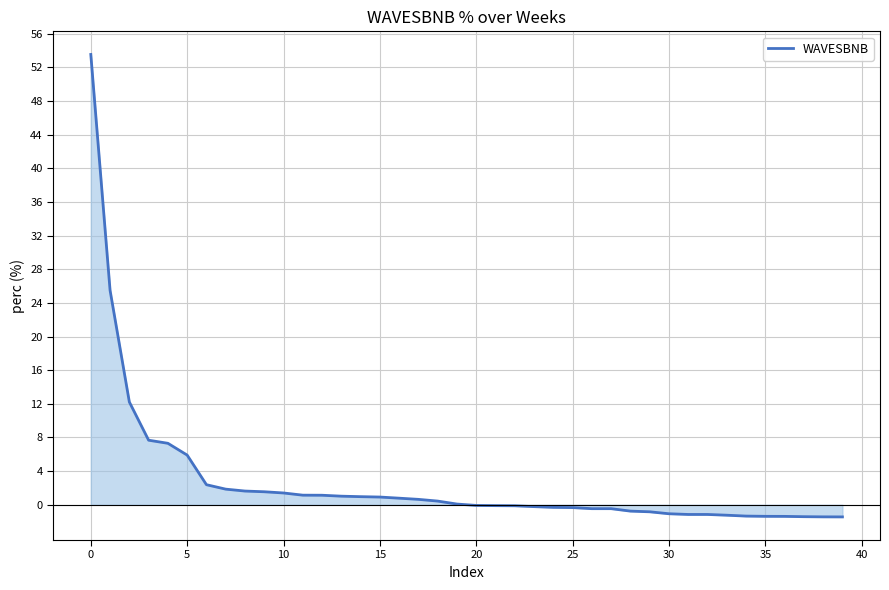

What is the difference between the maximum and minimum values?

55.0